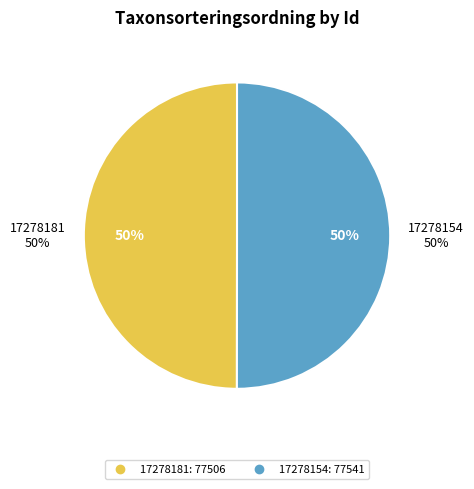

What is the change in value from 17278181 to 17278154?

+35